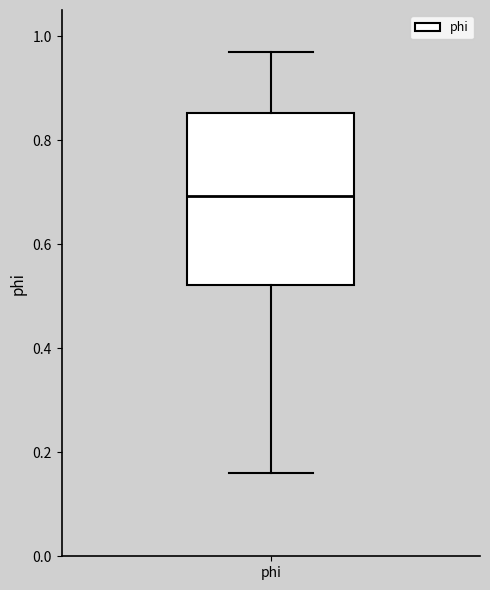

Where does the median line of the box for phi sit on the y-axis? The values are not printed on the chart, so give them approximately, as read against the axis.

0.70